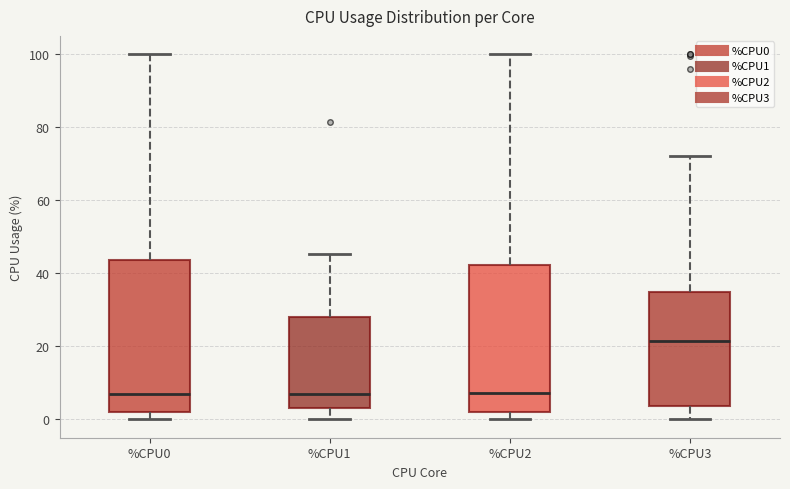

Where does the median line of the box for %CPU1 sit on the y-axis? The values are not printed on the chart, so give them approximately, as read against the axis.

6